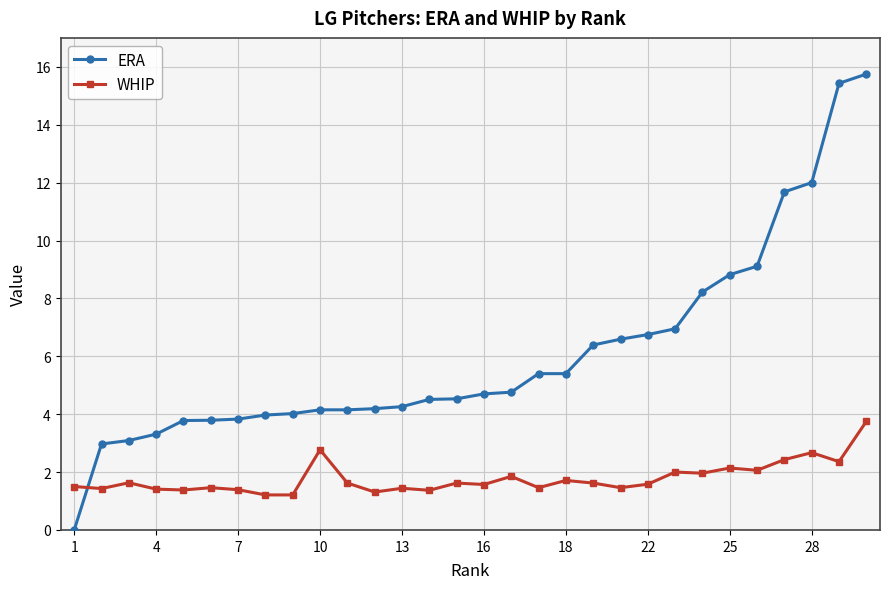

True or false: WHIP has more than 0 points higher than both neighbors.

True